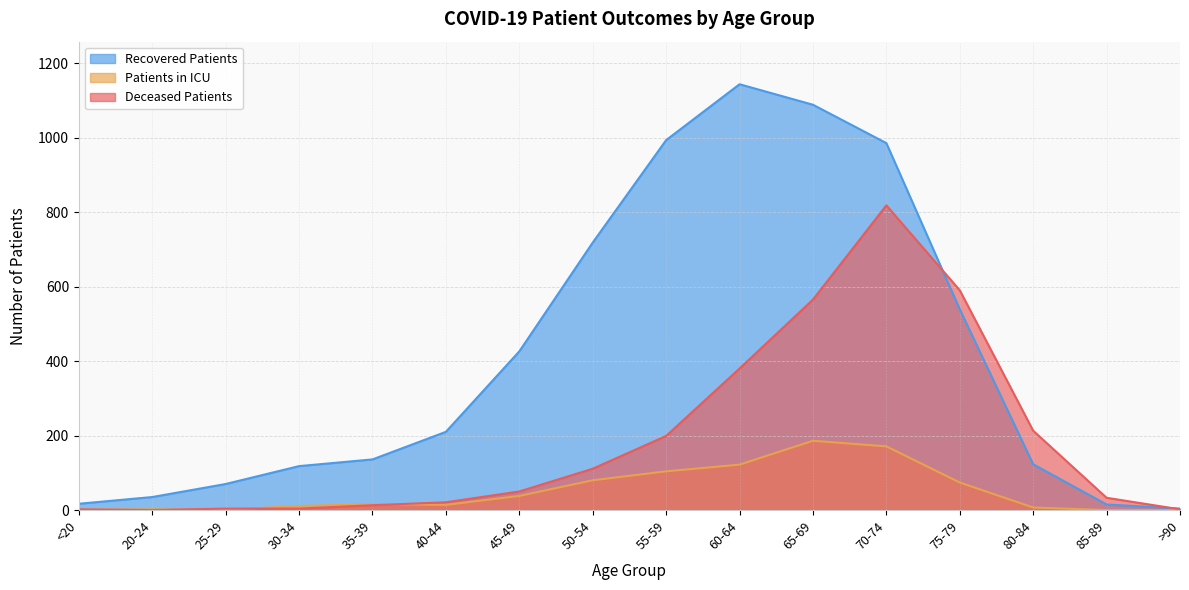

Reading left to right, what are all the values shown in this chart?

recovered_patients: 17	35	70	118	136	210	426	718	993	1143	1088	985	539	123	15	4
patients_in_icu: 1	2	1	11	16	14	38	80	104	122	186	171	74	7	0	0
deceased_patients: 2	0	4	4	13	21	50	111	199	380	565	818	590	213	33	2